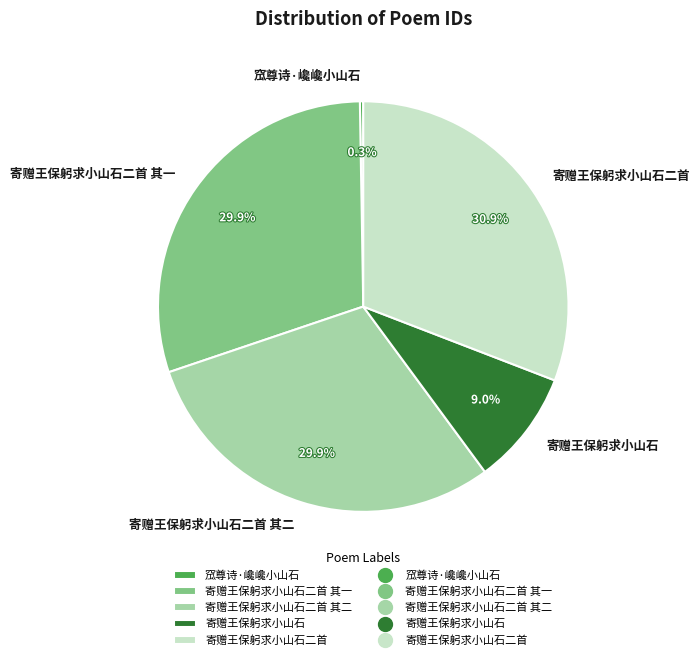

Is it true that 寄赠王保躬求小山石二首 其二 is 30% of the pie?

True